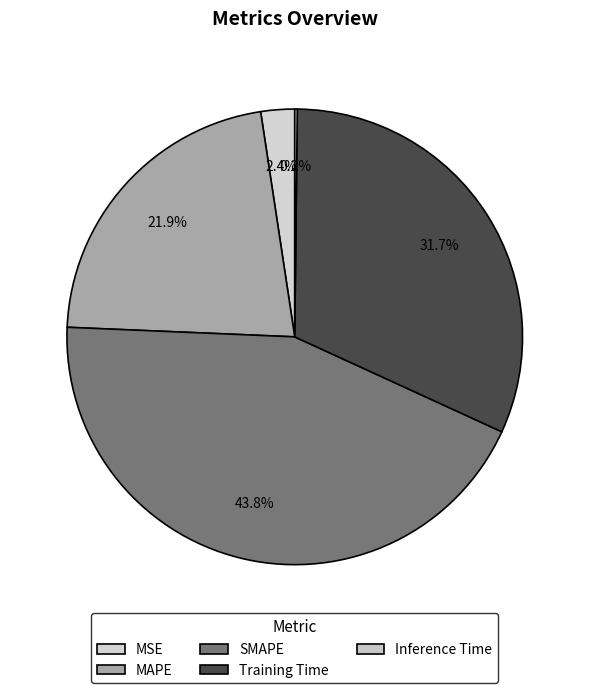

What percentage is the MAPE slice, to the nearest percent?

22%